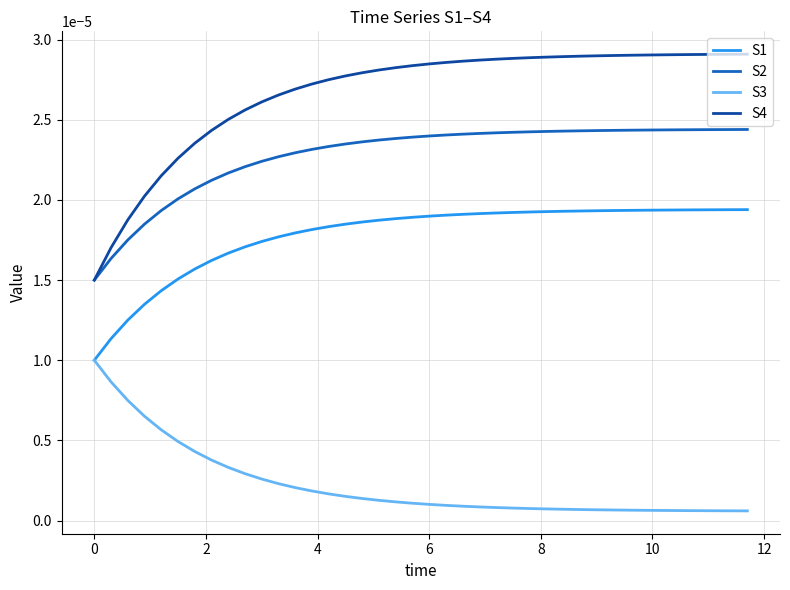

Which series has the largest total across all categories?

S4